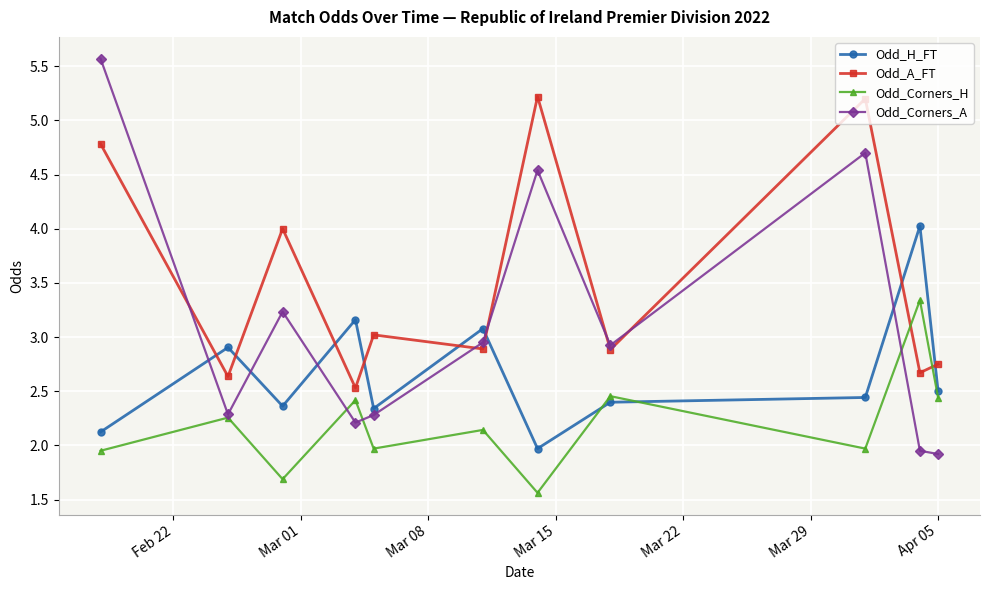

What are all the series names shown in the legend?

Odd_H_FT, Odd_A_FT, Odd_Corners_H, Odd_Corners_A